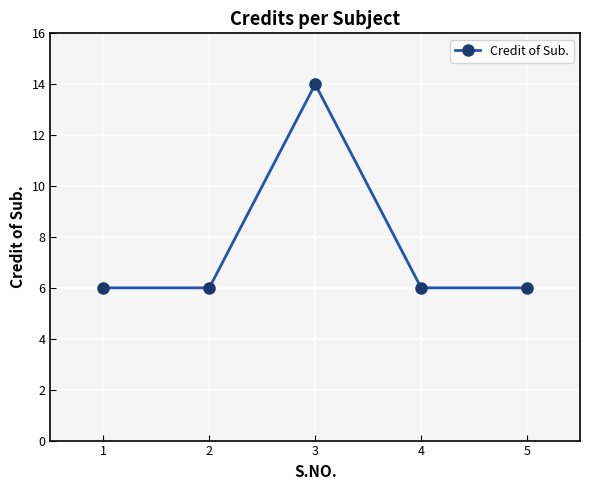

What is the value of the 3rd point from the left?

14